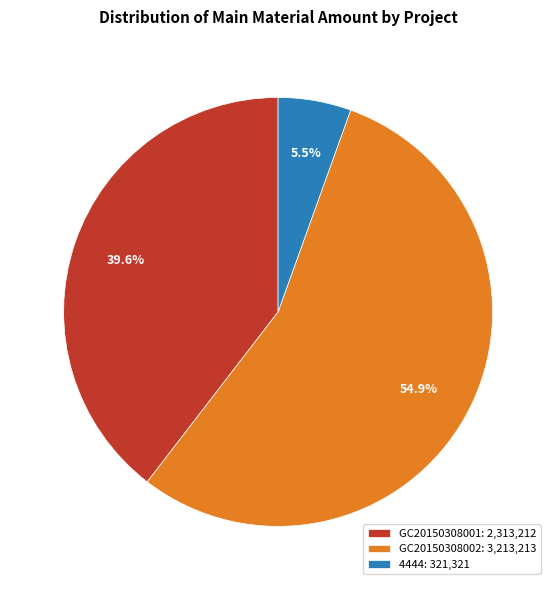

How many slices are in this pie chart?

3